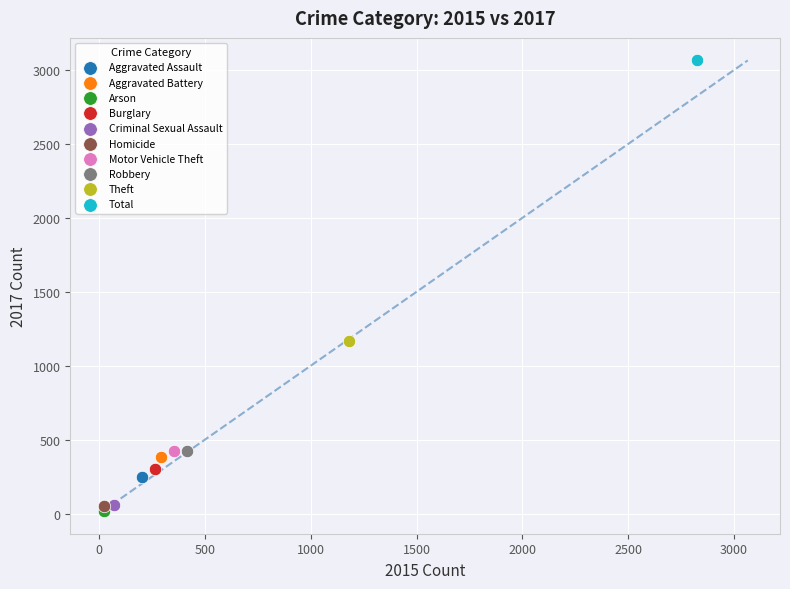

What are all the series names shown in the legend?

Aggravated Assault, Aggravated Battery, Arson, Burglary, Criminal Sexual Assault, Homicide, Motor Vehicle Theft, Robbery, Theft, Total